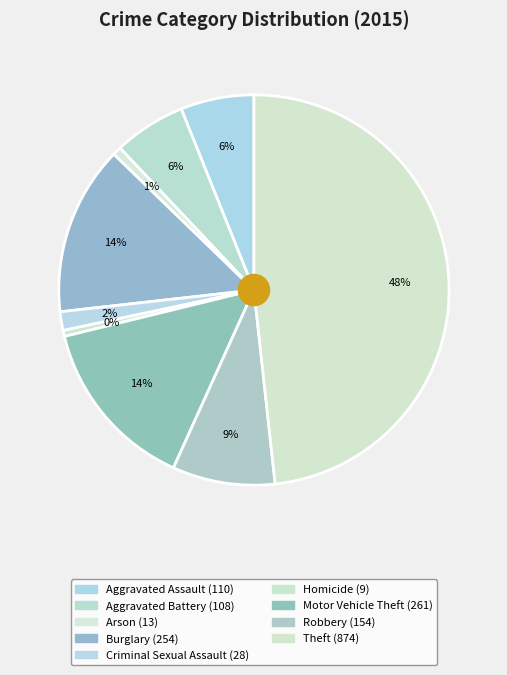

Combined, what portion of the pie is Burglary and Homicide?

14.5%